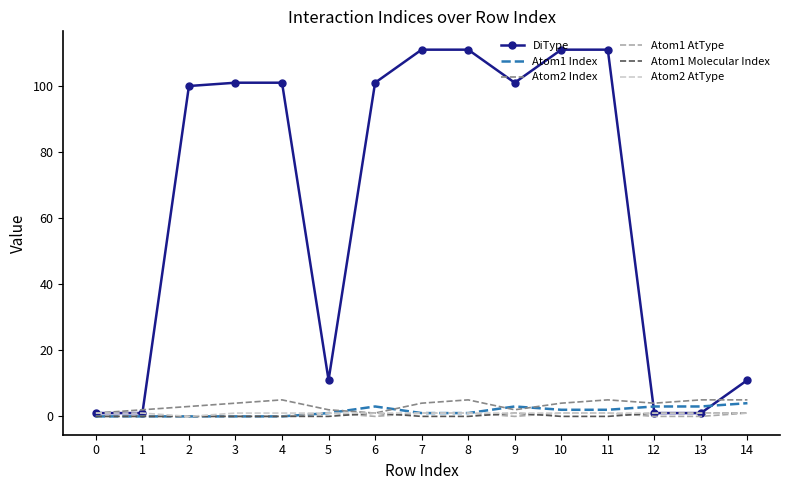

Is the value of DiType at 9 greater than the value of Atom1 Index at 0?

Yes